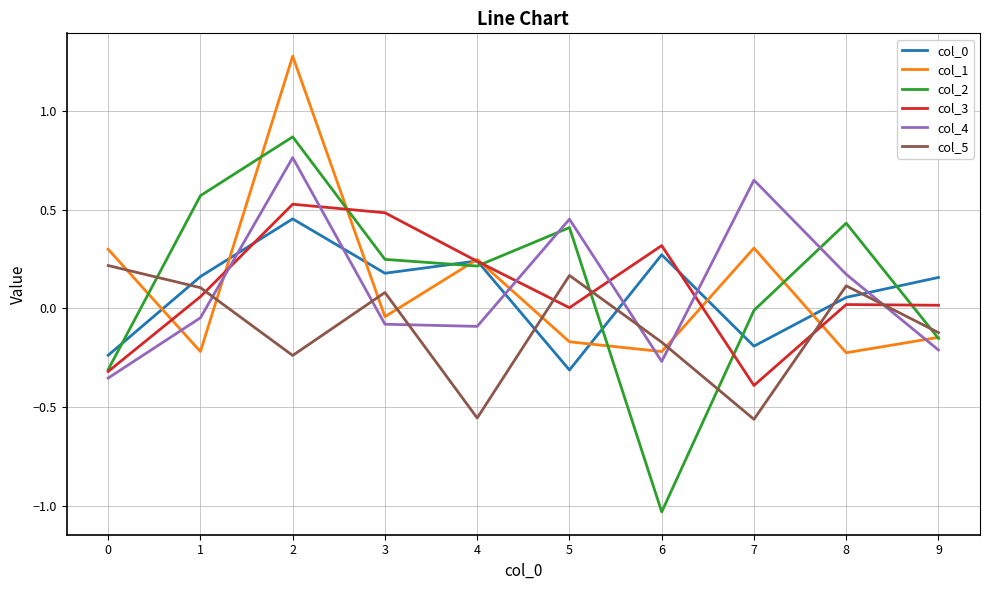

Does the chart display data point markers on the line(s)?

No